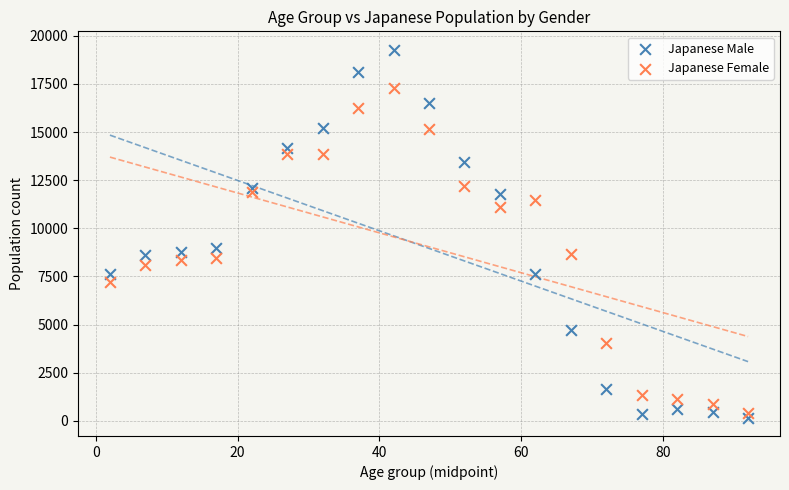

Which series has the widest spread of Y values?

Japanese Male